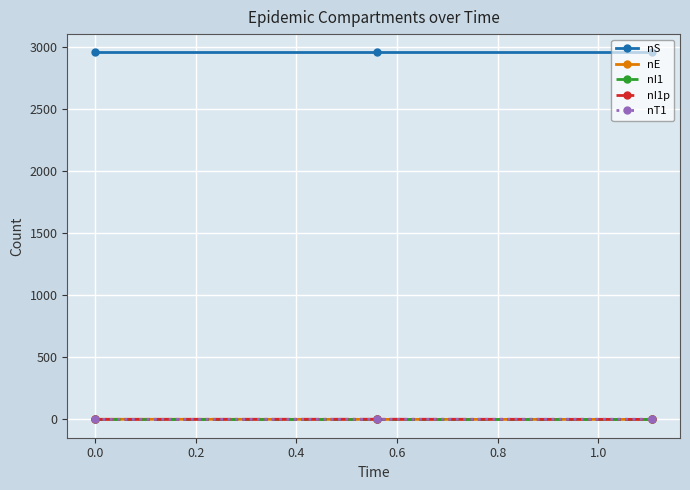

What is the greatest value displayed?

2960